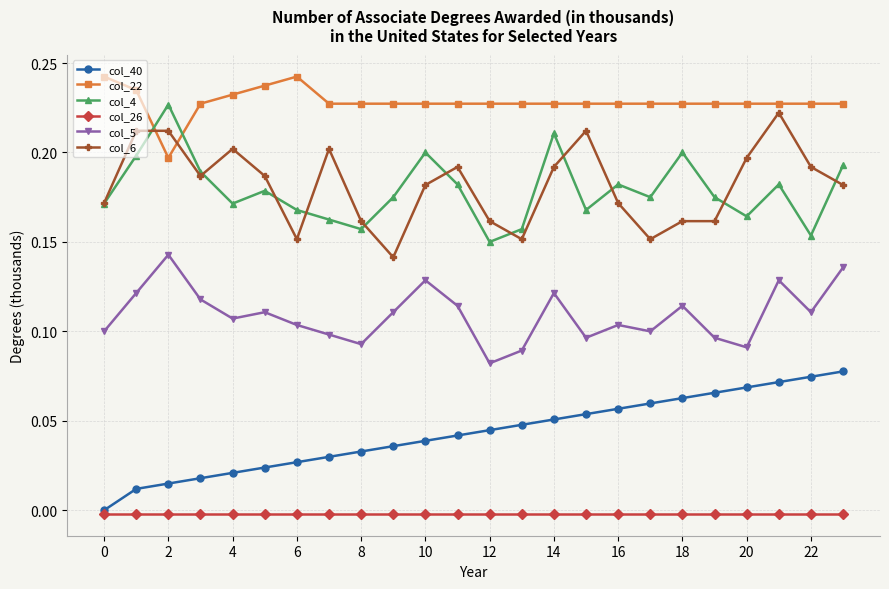

Which series has the largest total across all categories?

col_22